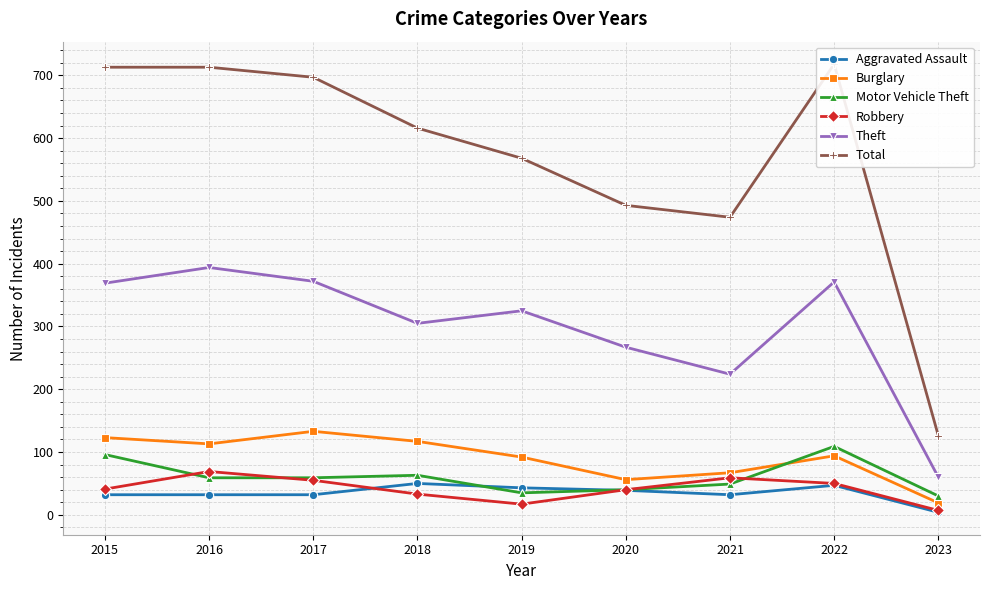

True or false: Aggravated Assault has more than 2 interior local peaks.

False